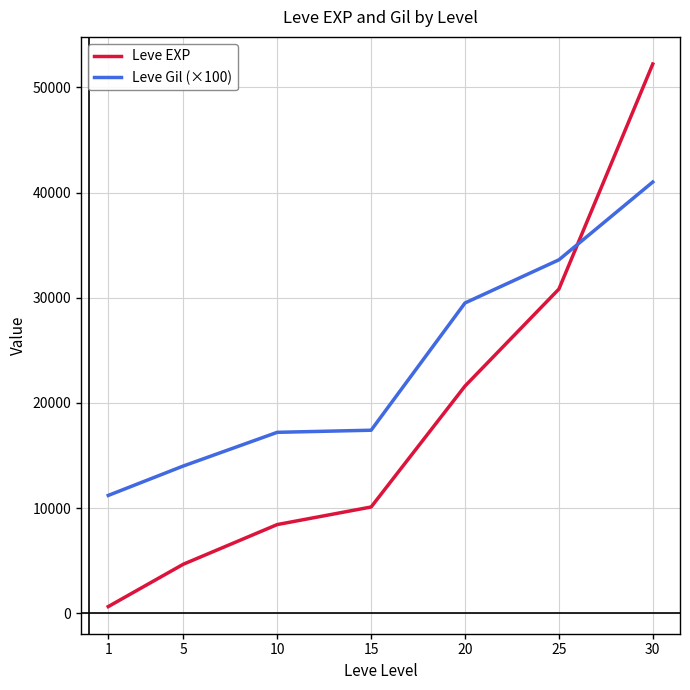

Between which two adjacent categories do Leve EXP and Leve Gil (×100) first intersect?

25 and 30